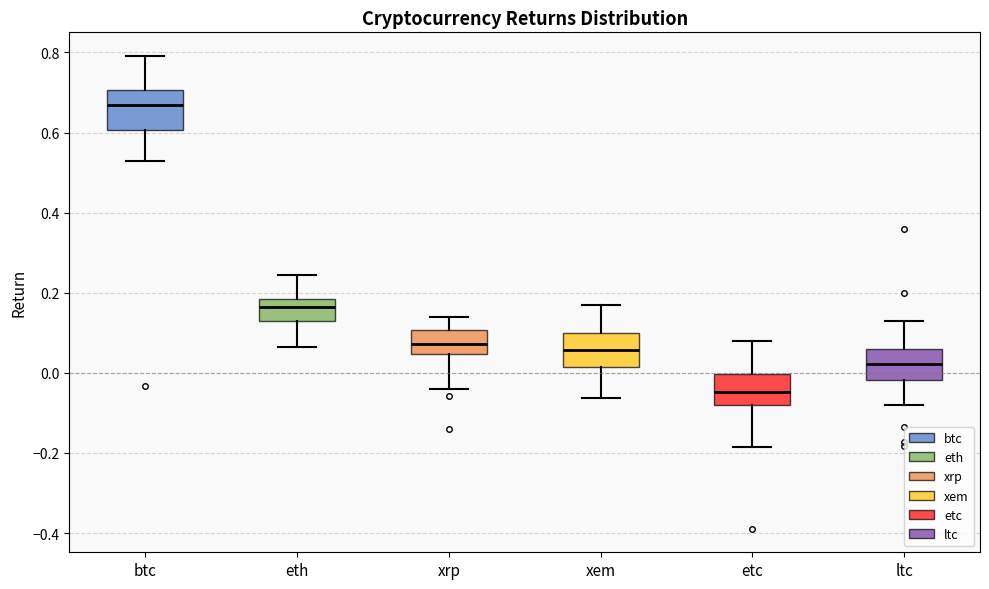

Which box's median line is the lowest?

etc